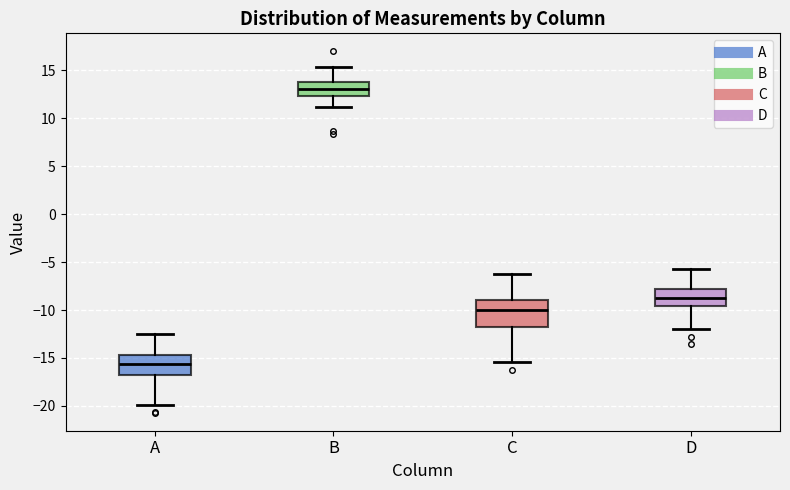

Which box's median line is the highest?

B